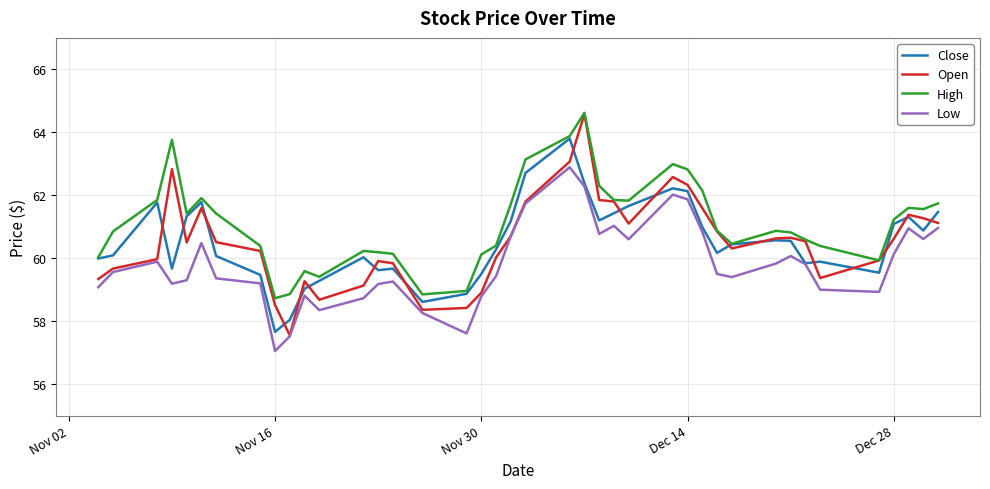

How many interior local peaks does the High series have?

8